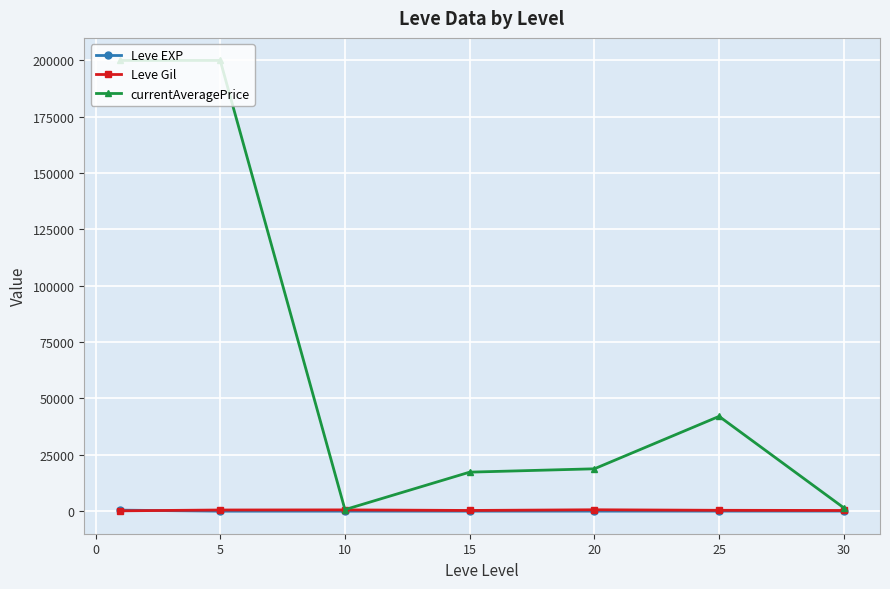

What is the maximum value shown in the chart?

200000.0